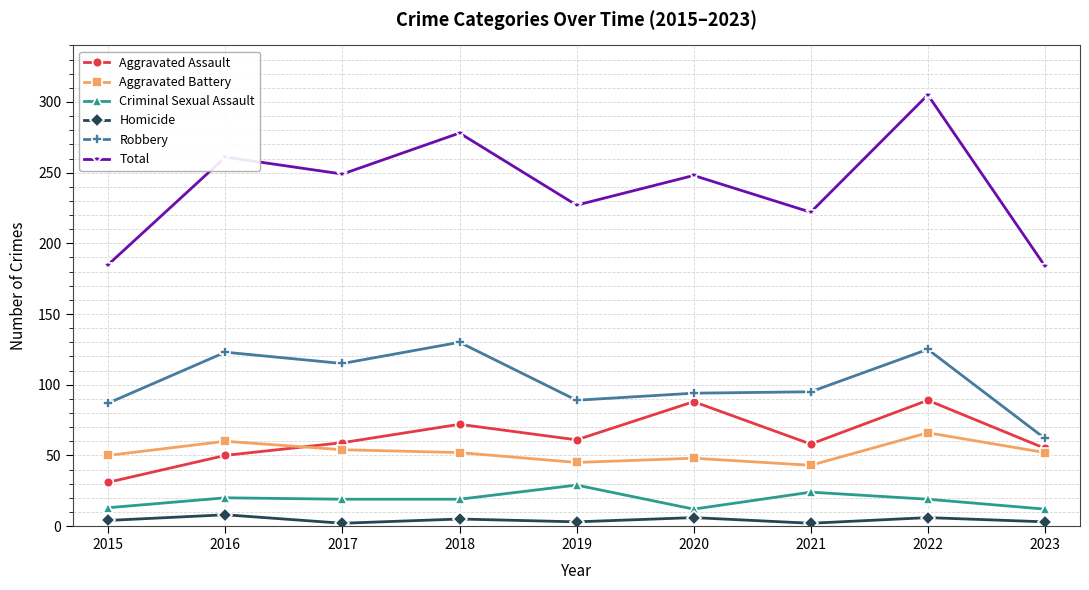

True or false: Criminal Sexual Assault and Aggravated Battery cross at least once.

False